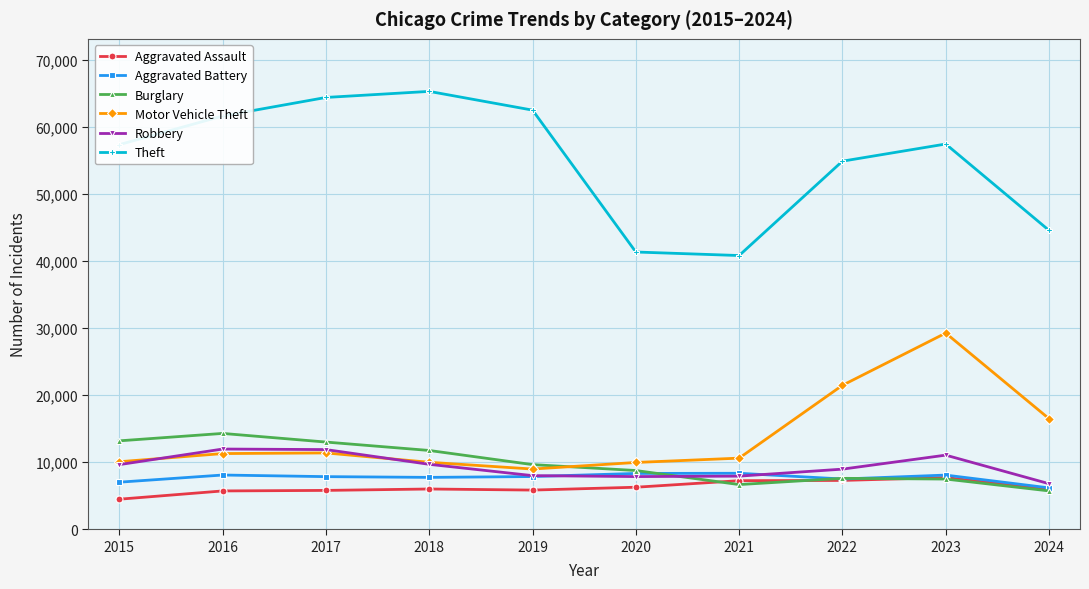

Where does the Theft series first go above 57442?

2016